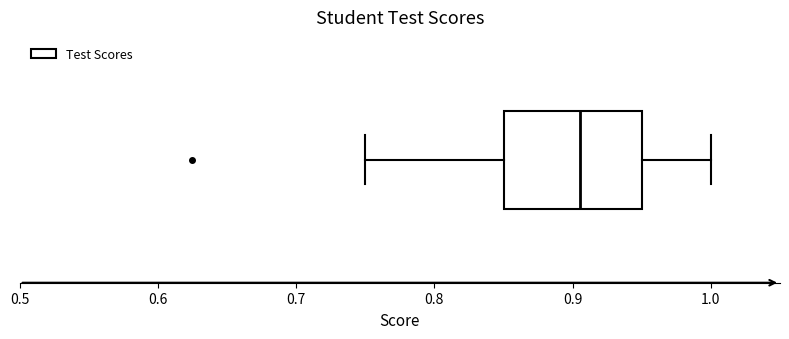

Read this box plot against the x-axis: the position of the median line, the range covered by the box, and the ends of both whiskers. The values are not printed on the chart, so give them approximately, as read against the axis.

median 0.91, box 0.85 to 0.95, whiskers 0.75 to 1.00